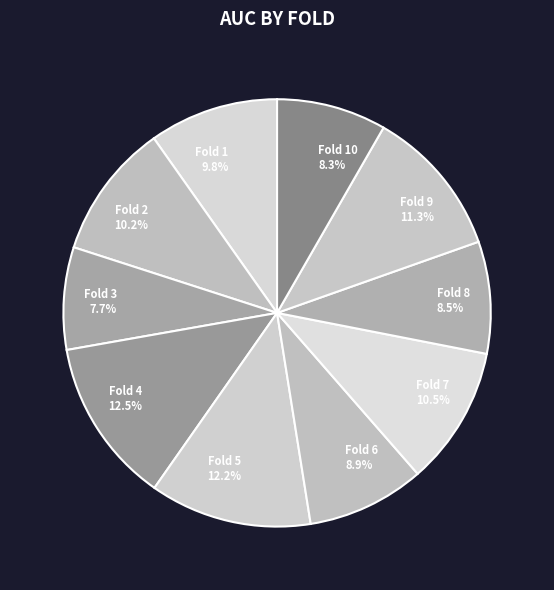

Is it true that Fold 1 is 10% of the pie?

True